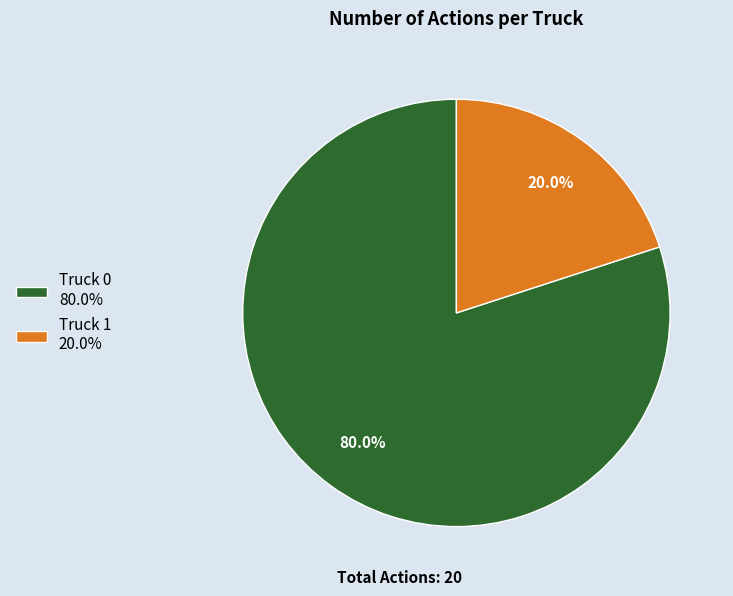

How many segments does this pie chart have?

2